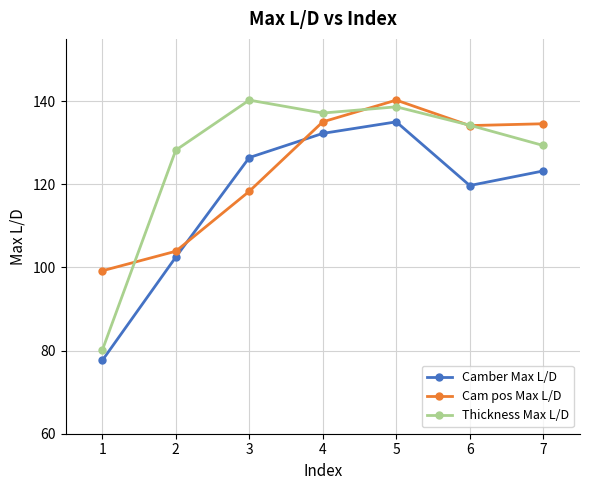

At which category does Thickness Max L/D reach its first local valley?

4